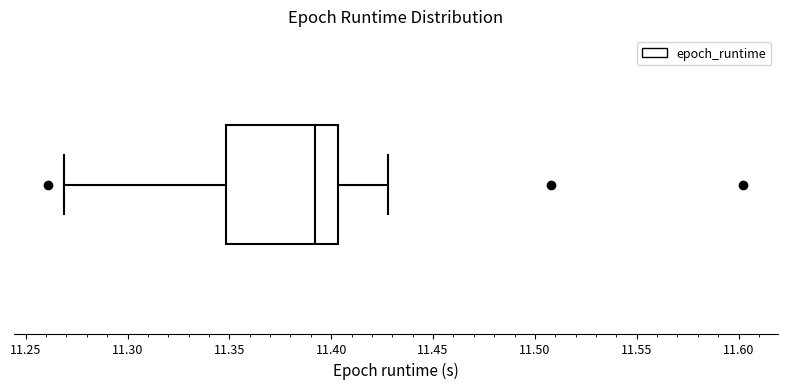

Where is the left edge of the box on the x-axis? The values are not printed on the chart, so give them approximately, as read against the axis.

11.350